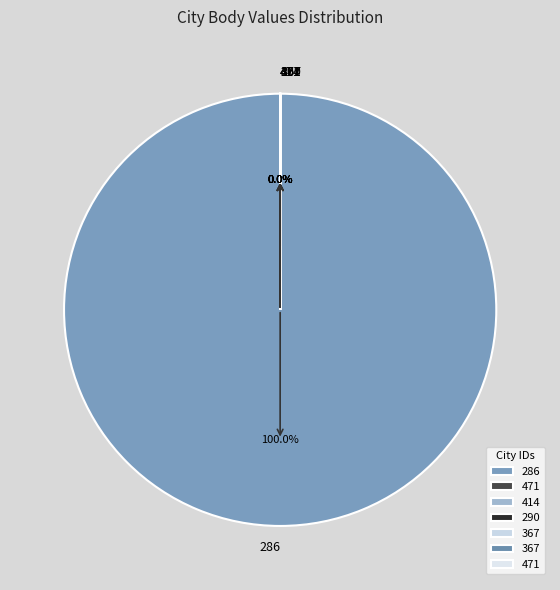

What is the change in value from 414 to 471?

-8